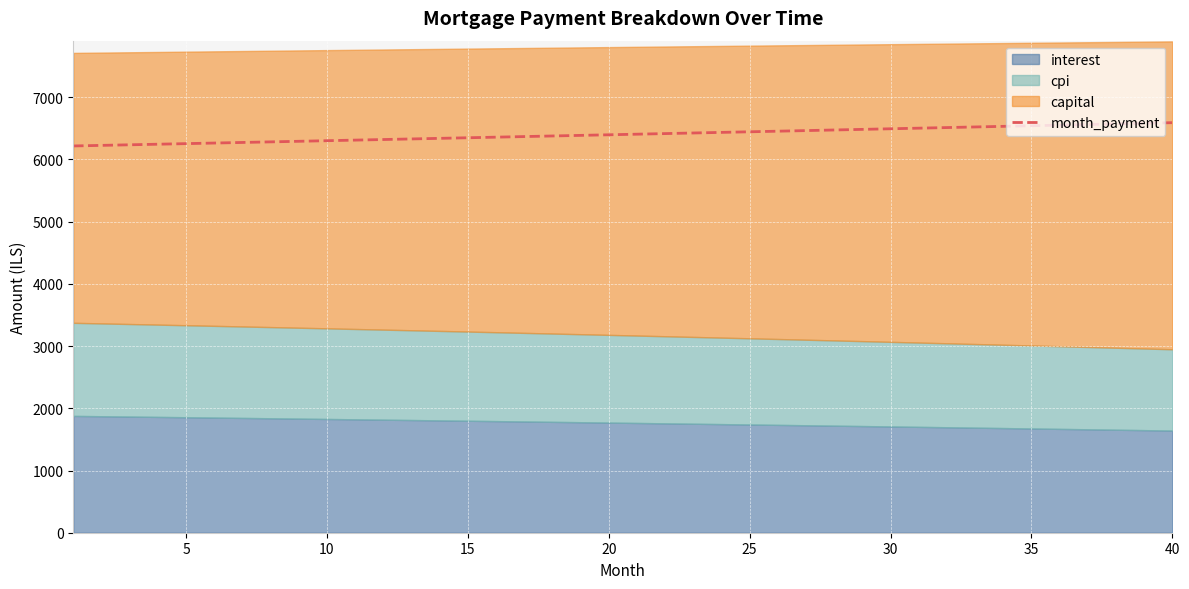

The chart shows a value of 6395.7 at 20. True or false?

True